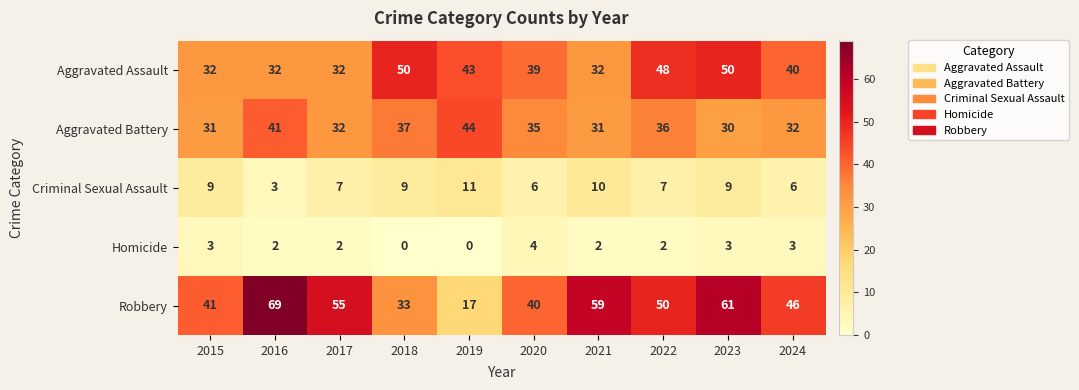

What is the spread (max minus min) of values at 2020?

36